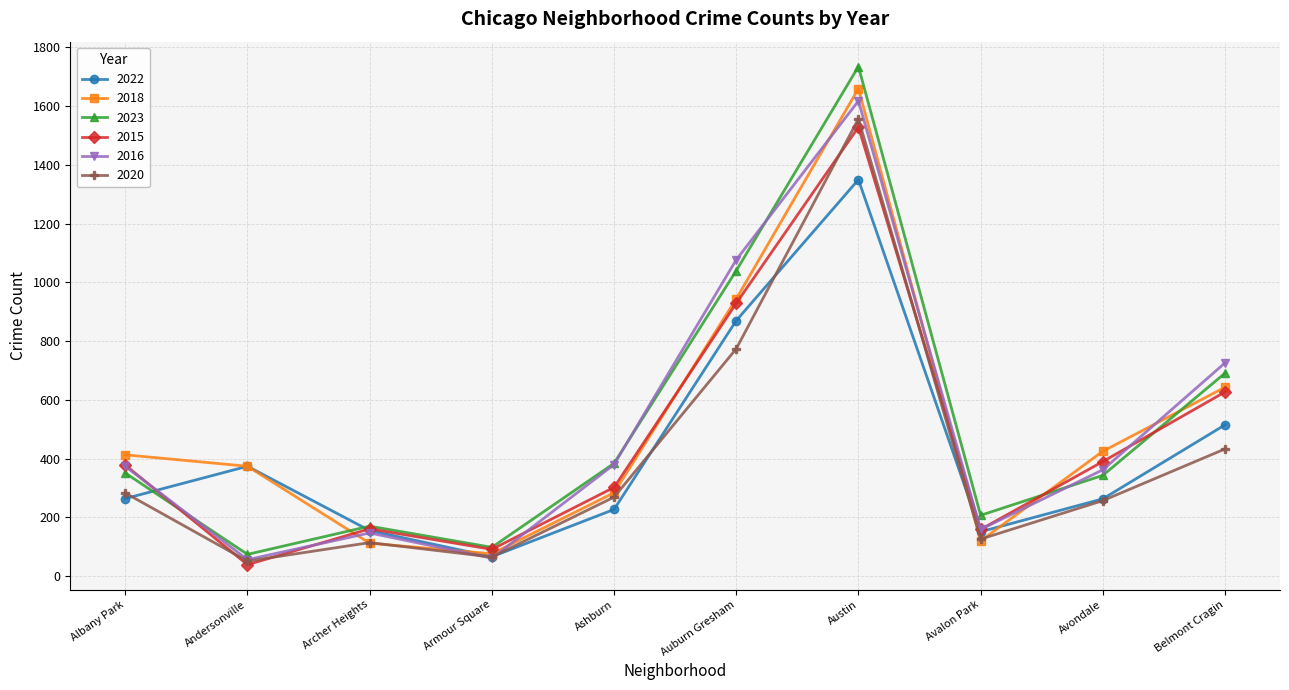

In 2022, how many points are lower than both neighbors (excluding endpoints)?

2